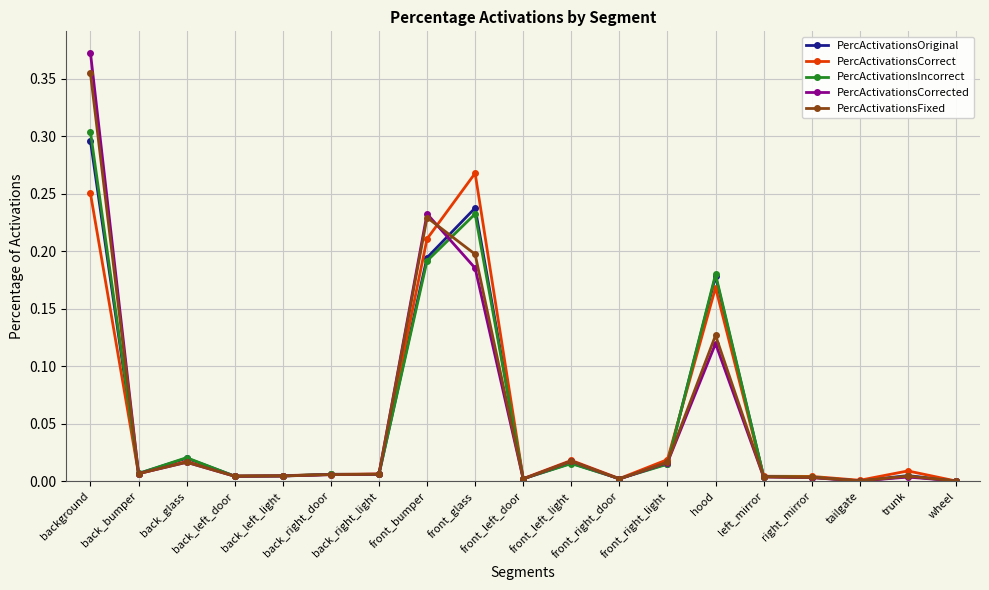

What position from the right is back_glass?

17